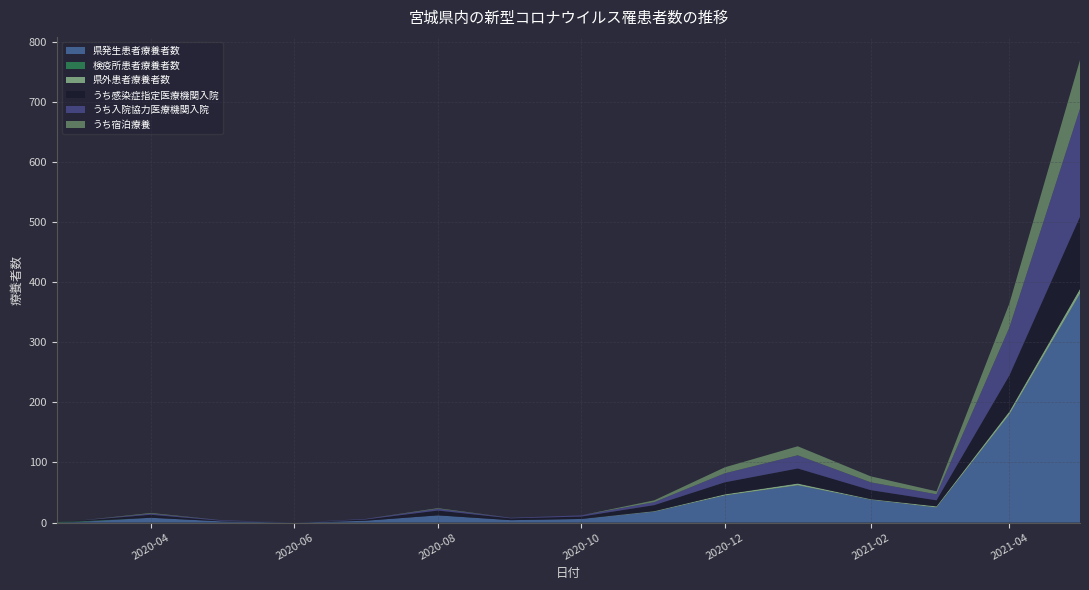

Reading left to right, transcribe all the data shown in this chart.

県発生患者療養者数: 2020-02-21=0	2020-03-01=1	2020-04-01=8	2020-05-01=2	2020-06-01=0	2020-07-01=3	2020-08-01=12	2020-09-01=4	2020-10-01=6	2020-11-01=18	2020-12-01=45	2021-01-01=62	2021-02-01=38	2021-03-01=25	2021-04-01=180	2021-05-01=381
検疫所患者療養者数: 2020-02-21=1	2020-03-01=1	2020-04-01=0	2020-05-01=0	2020-06-01=0	2020-07-01=0	2020-08-01=0	2020-09-01=0	2020-10-01=0	2020-11-01=0	2020-12-01=0	2021-01-01=0	2021-02-01=0	2021-03-01=0	2021-04-01=0	2021-05-01=0
県外患者療養者数: 2020-02-21=0	2020-03-01=0	2020-04-01=0	2020-05-01=0	2020-06-01=0	2020-07-01=0	2020-08-01=0	2020-09-01=0	2020-10-01=0	2020-11-01=1	2020-12-01=2	2021-01-01=3	2021-02-01=1	2021-03-01=2	2021-04-01=5	2021-05-01=8
うち感染症指定医療機関入院: 2020-02-21=0	2020-03-01=1	2020-04-01=5	2020-05-01=1	2020-06-01=0	2020-07-01=2	2020-08-01=8	2020-09-01=3	2020-10-01=4	2020-11-01=10	2020-12-01=20	2021-01-01=25	2021-02-01=15	2021-03-01=10	2021-04-01=60	2021-05-01=120
うち入院協力医療機関入院: 2020-02-21=0	2020-03-01=0	2020-04-01=2	2020-05-01=1	2020-06-01=0	2020-07-01=1	2020-08-01=3	2020-09-01=1	2020-10-01=2	2020-11-01=5	2020-12-01=15	2021-01-01=22	2021-02-01=13	2021-03-01=10	2021-04-01=80	2021-05-01=180
うち宿泊療養: 2020-02-21=0	2020-03-01=0	2020-04-01=1	2020-05-01=0	2020-06-01=0	2020-07-01=0	2020-08-01=1	2020-09-01=0	2020-10-01=0	2020-11-01=3	2020-12-01=10	2021-01-01=15	2021-02-01=10	2021-03-01=5	2021-04-01=40	2021-05-01=81